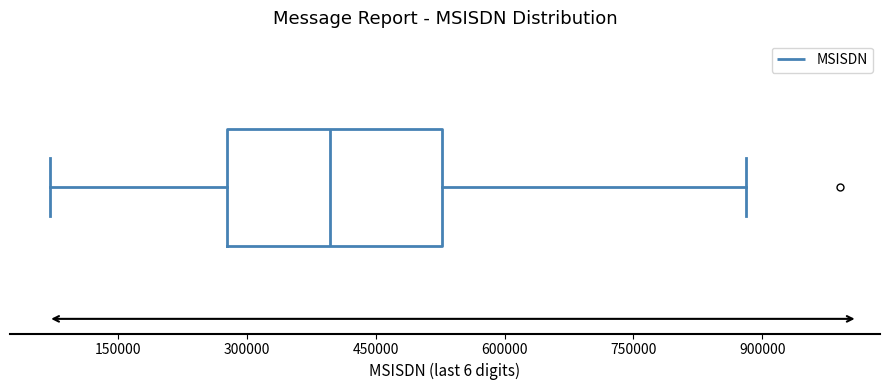

Transcribe this box plot: give where the median line is, the range the box spans, and where the two whiskers end, as read against the x-axis. The values are not printed on the chart, so give them approximately, as read against the axis.

median 400000, box 280000 to 520000, whiskers 80000 to 880000